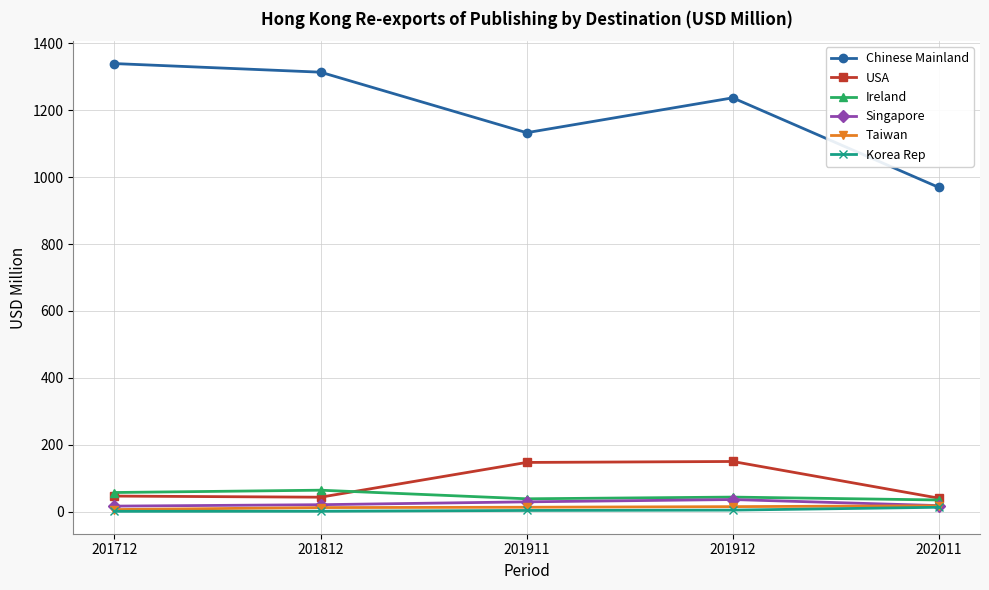

Which series has the largest range (max minus min)?

Chinese Mainland